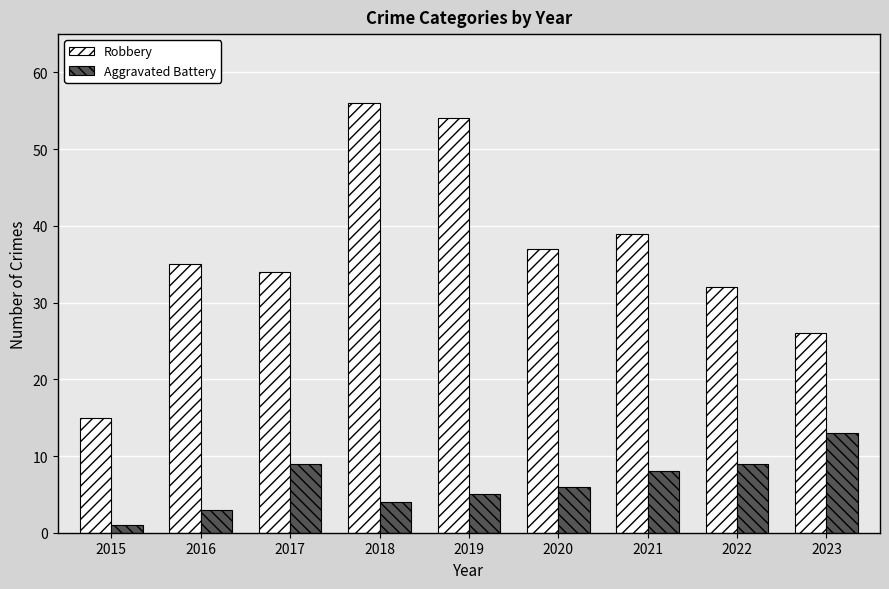

How many categories are shown in the chart?

9